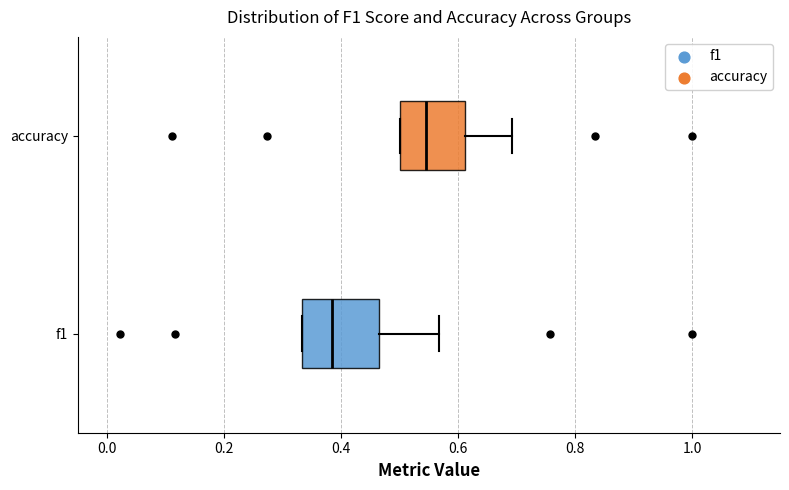

Reading bottom to top, transcribe this box plot: for each box, give where its median line is, the range the box spans, and where its two whiskers end, as read against the x-axis. The values are not printed on the chart, so give them approximately, as read against the axis.

f1: median 0.38, box 0.34 to 0.46, whiskers 0.34 to 0.56
accuracy: median 0.54, box 0.50 to 0.62, whiskers 0.50 to 0.70